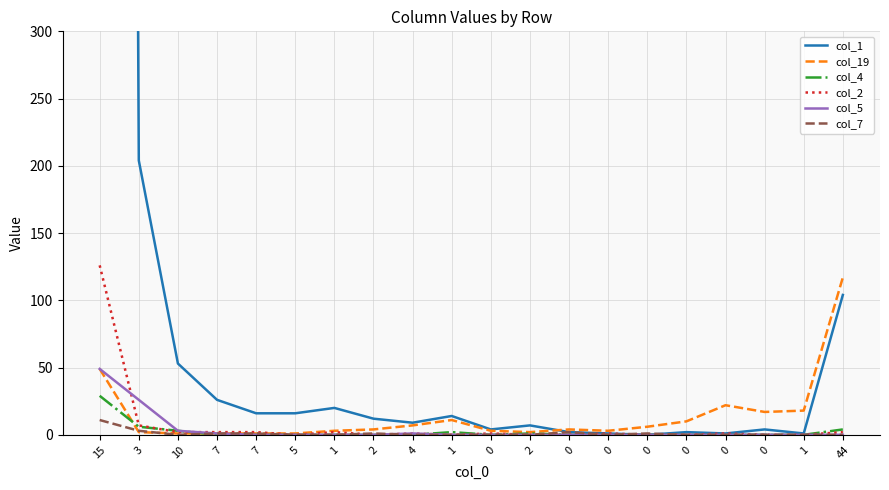

Reading left to right, list all the values displayed in this chart.

col_1: 15=5544	3=204	10=53	7=26	7=16	5=16	1=20	2=12	4=9	1=14	0=4	2=7	0=2	0=1	0=0	0=2	0=1	0=4	1=1	44=104
col_19: 15=49	3=2	10=1	7=1	7=1	5=1	1=3	2=4	4=7	1=11	0=3	2=2	0=4	0=3	0=6	0=10	0=22	0=17	1=18	44=117
col_4: 15=29	3=6	10=3	7=0	7=0	5=0	1=0	2=0	4=0	1=2	0=0	2=1	0=0	0=0	0=0	0=0	0=0	0=0	1=0	44=4
col_2: 15=126	3=7	10=2	7=2	7=2	5=0	1=2	2=0	4=1	1=0	0=1	2=0	0=0	0=1	0=0	0=0	0=1	0=0	1=0	44=2
col_5: 15=49	3=26	10=3	7=1	7=0	5=0	1=0	2=0	4=1	1=0	0=0	2=0	0=0	0=0	0=0	0=0	0=0	0=0	1=0	44=0
col_7: 15=11	3=3	10=0	7=1	7=1	5=0	1=0	2=1	4=0	1=0	0=0	2=0	0=2	0=0	0=1	0=0	0=0	0=0	1=0	44=0